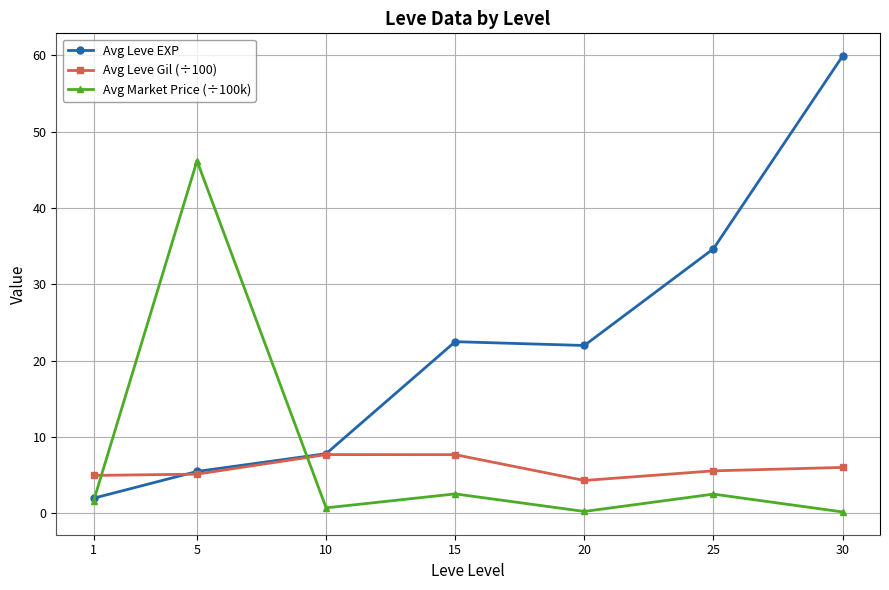

Where do Avg Leve Gil (÷100) and Avg Market Price (÷100k) first cross each other?

1 and 5